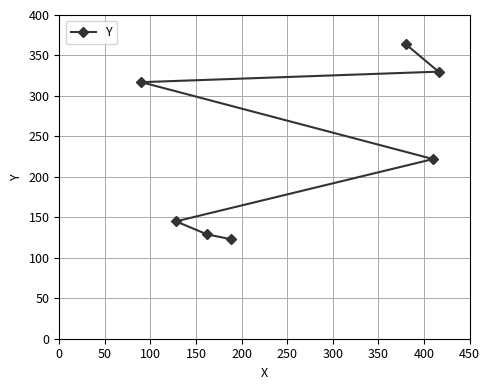

What is the maximum value shown in the chart?

364